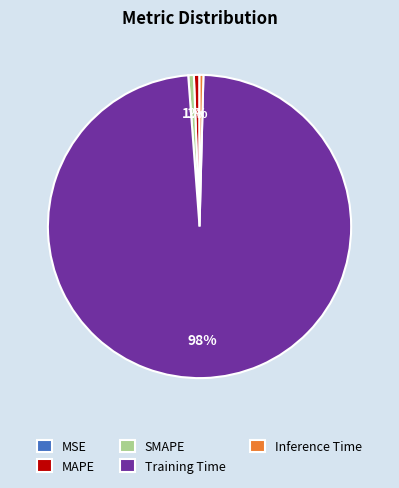

To the nearest percent, what is the average slice percentage?

20%